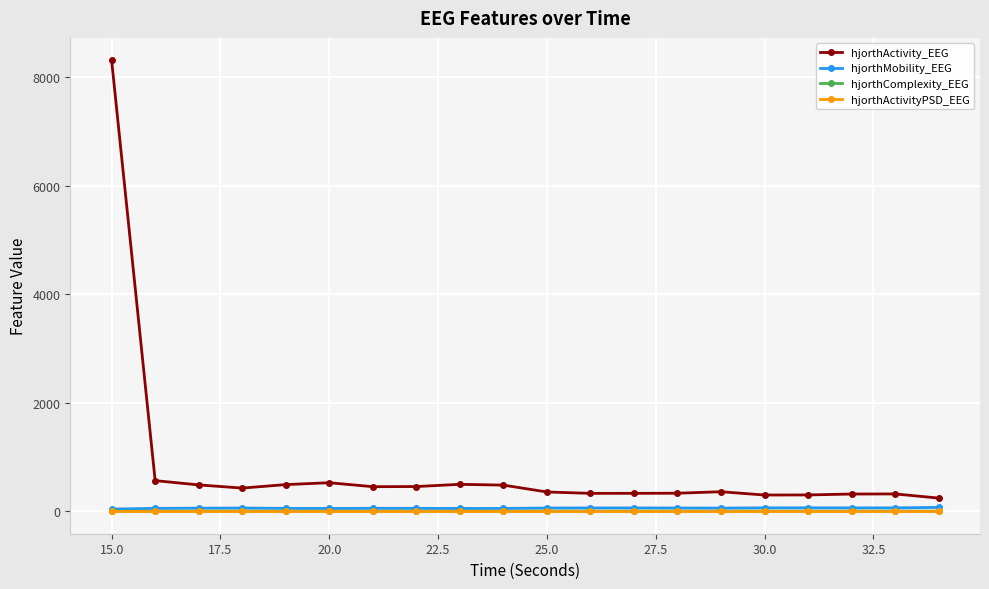

Which series has the largest total across all categories?

hjorthActivity_EEG